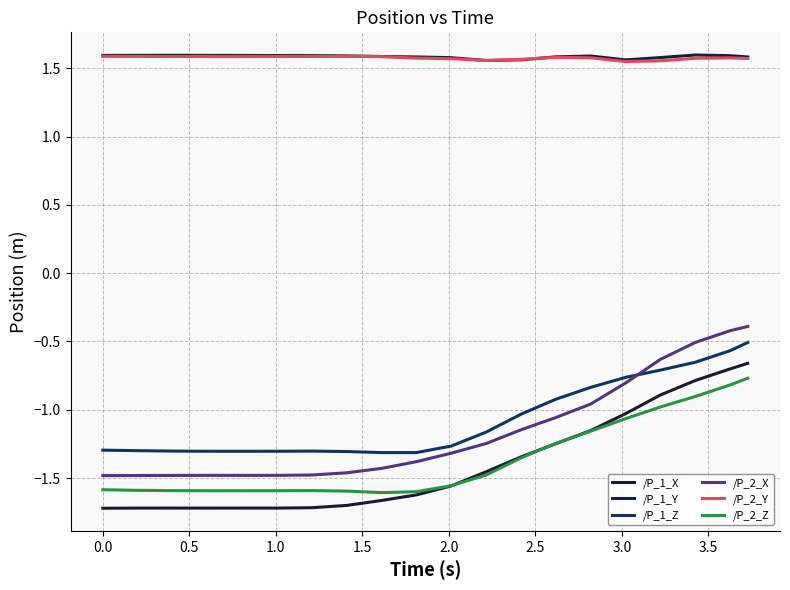

What is the smallest value displayed?

-1.7